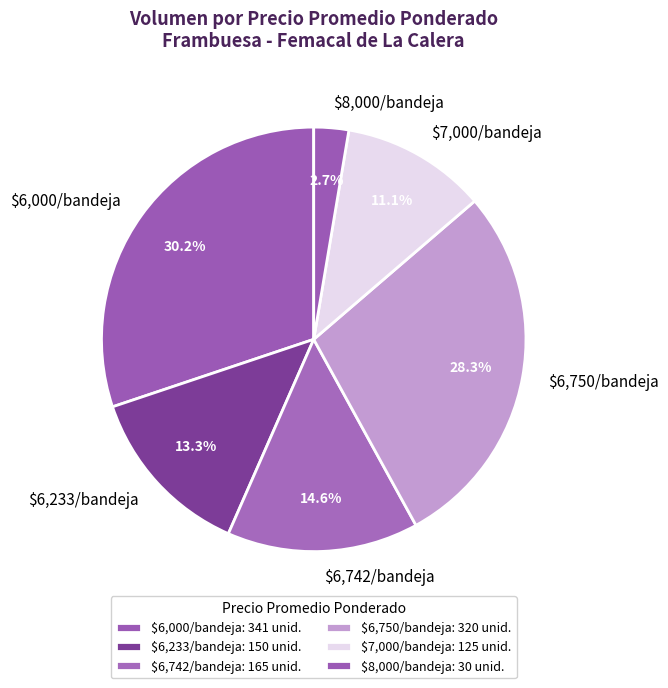

What portion of the pie excludes $8,000/bandeja?

97.3%